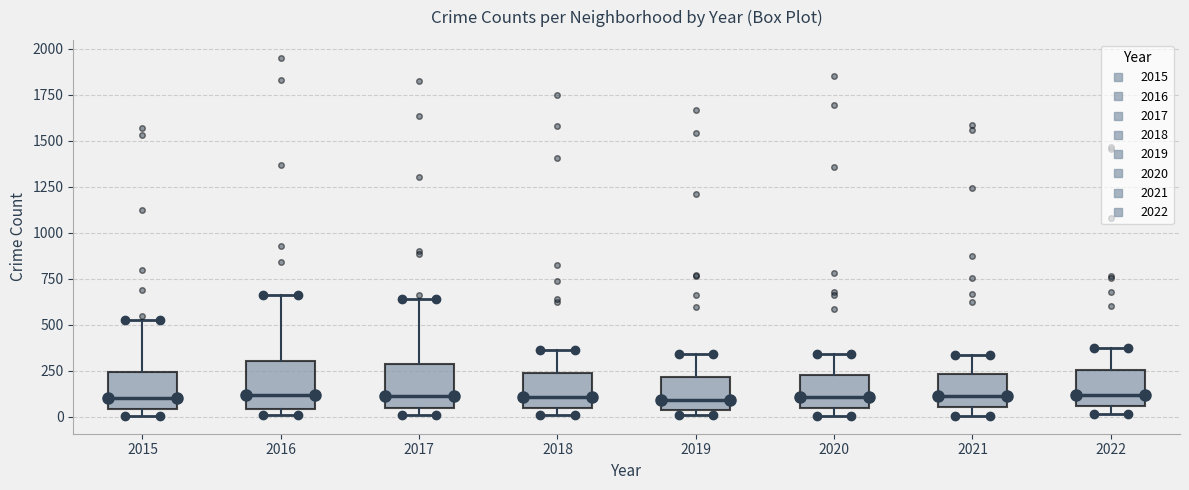

Reading left to right, transcribe this box plot: for each box, give where its median line is, the range the box spans, and where its two whiskers end, as read against the y-axis. The values are not printed on the chart, so give them approximately, as read against the axis.

2015: median 100, box 50 to 250, whiskers 0 to 550
2016: median 100, box 50 to 300, whiskers 0 to 650
2017: median 100, box 50 to 300, whiskers 0 to 650
2018: median 100, box 50 to 250, whiskers 0 to 350
2019: median 100, box 50 to 200, whiskers 0 to 350
2020: median 100, box 50 to 200, whiskers 0 to 350
2021: median 100, box 50 to 250, whiskers 0 to 350
2022: median 100, box 50 to 250, whiskers 0 to 350